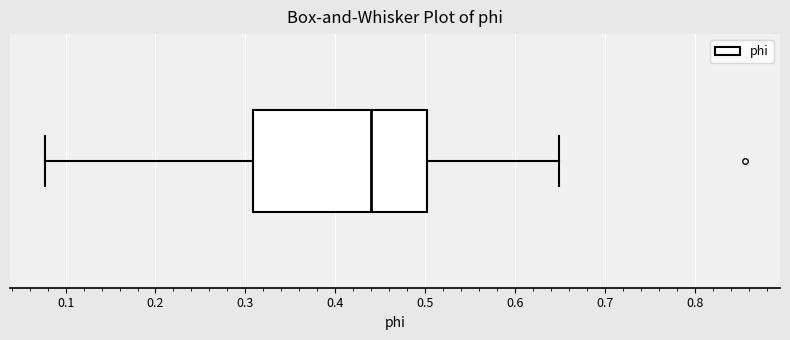

Transcribe this box plot: give where the median line is, the range the box spans, and where the two whiskers end, as read against the x-axis. The values are not printed on the chart, so give them approximately, as read against the axis.

median 0.44, box 0.31 to 0.50, whiskers 0.08 to 0.65